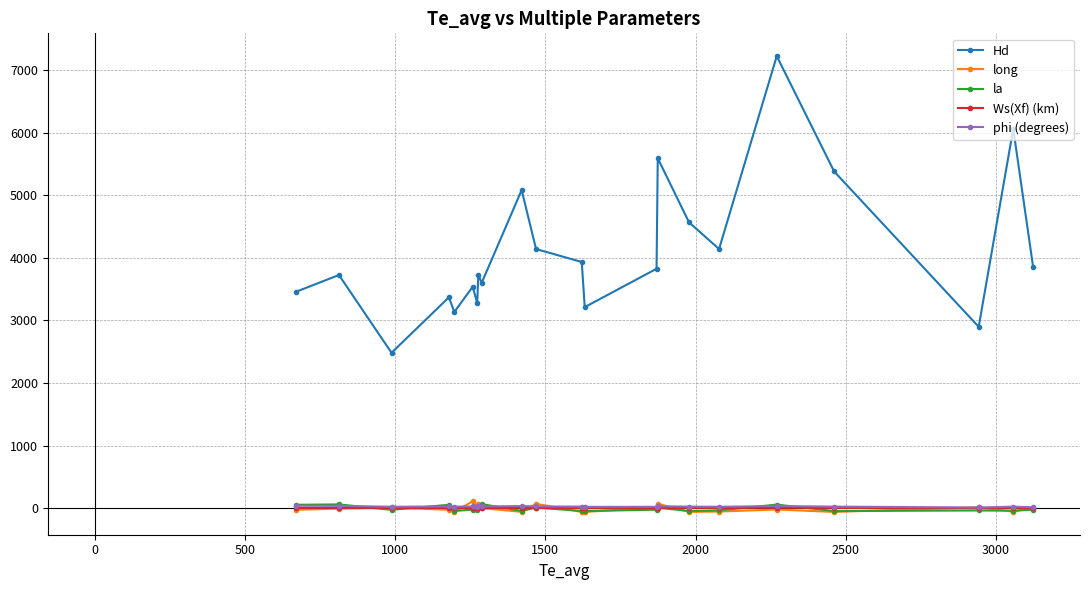

At how many categories does at least one series exceed 6816?

1